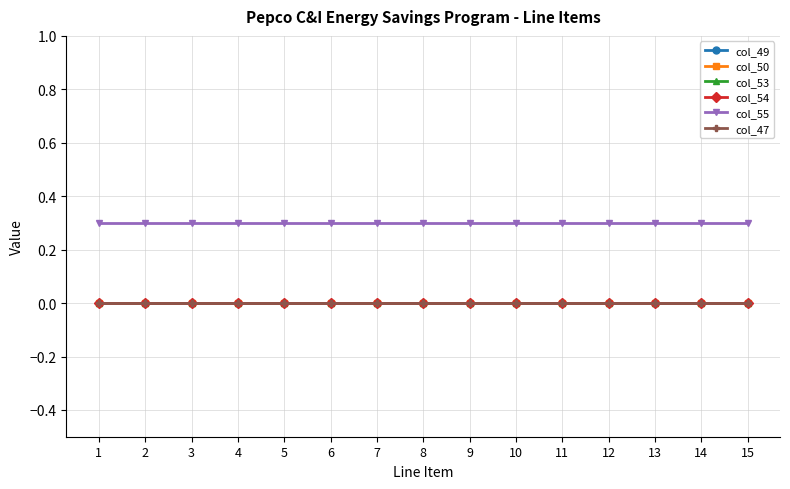

True or false: col_54 and col_49 intersect in this chart.

False